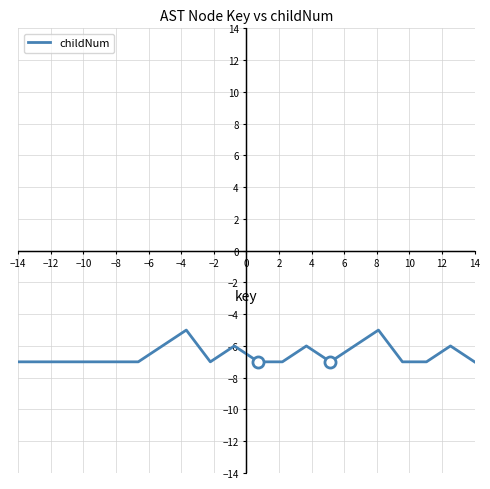

How many values are between -7 and -6?

18